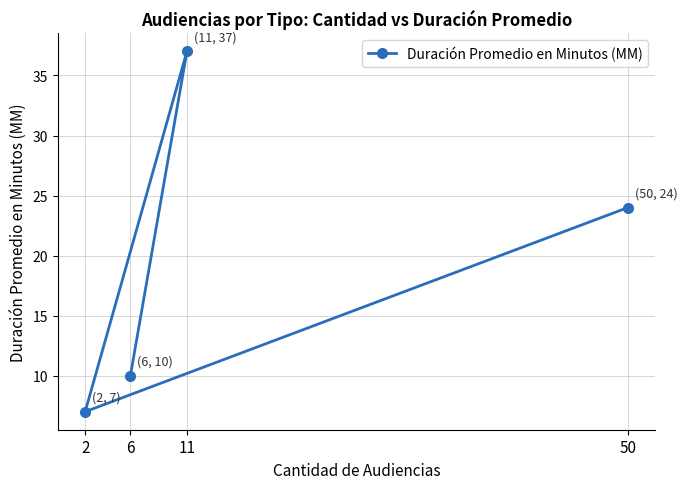

What is the smallest value displayed?

7